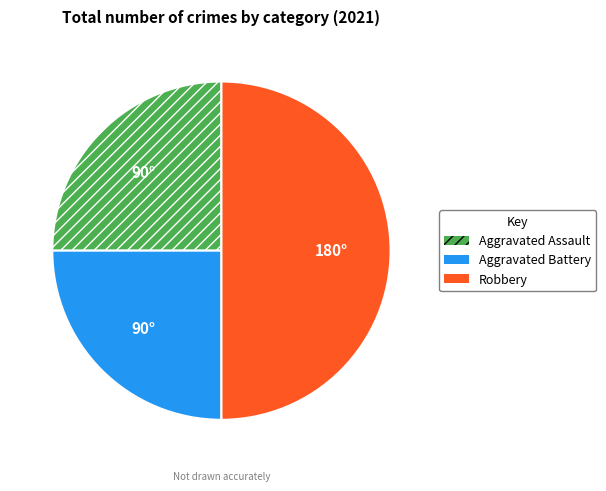

How many segments does this pie chart have?

3